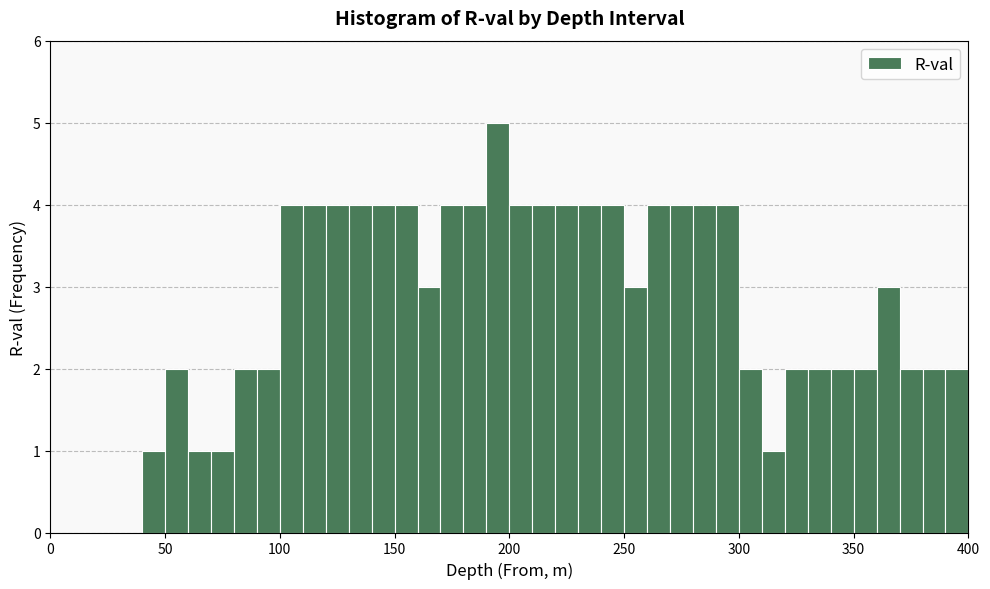

Around what value on the x-axis is the tallest bar? Give the approximate position of its centre, as read against the axis.

195